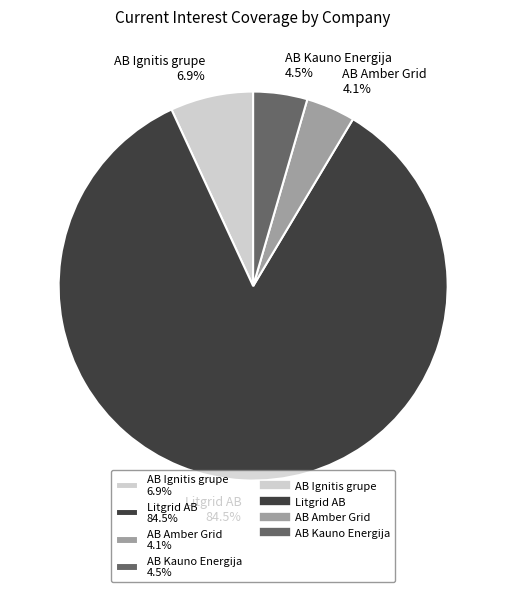

To the nearest percent, what is the combined percentage of AB Kauno Energija and AB Amber Grid?

9%